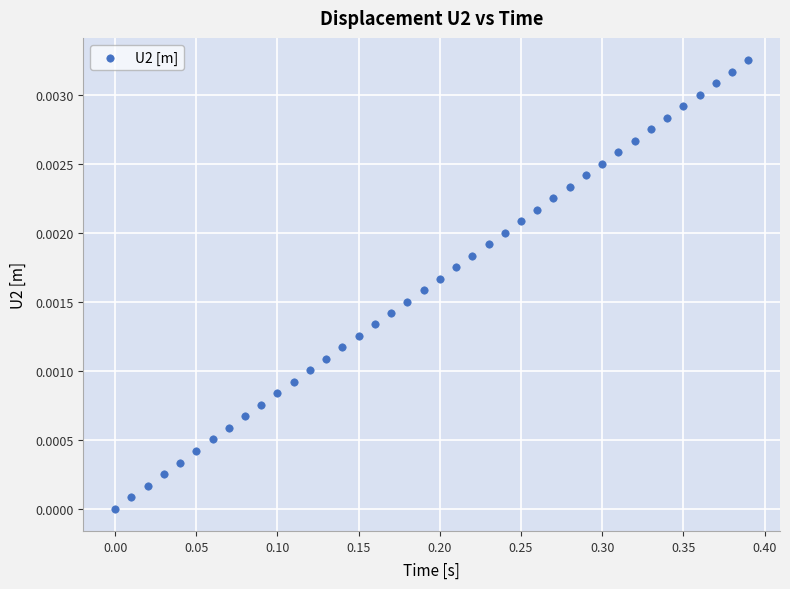

What is the range of X values (max minus min)?

0.4